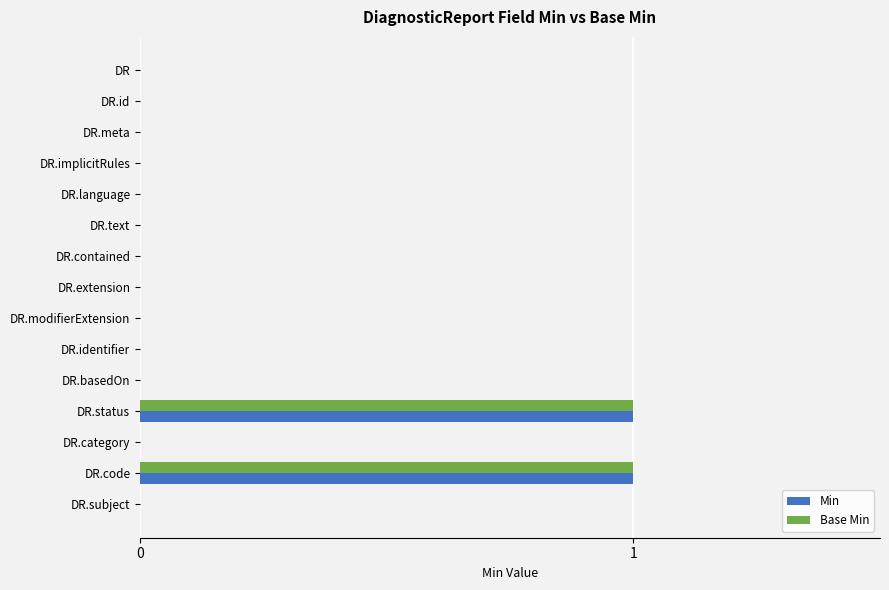

Count the number of categories in the chart.

15